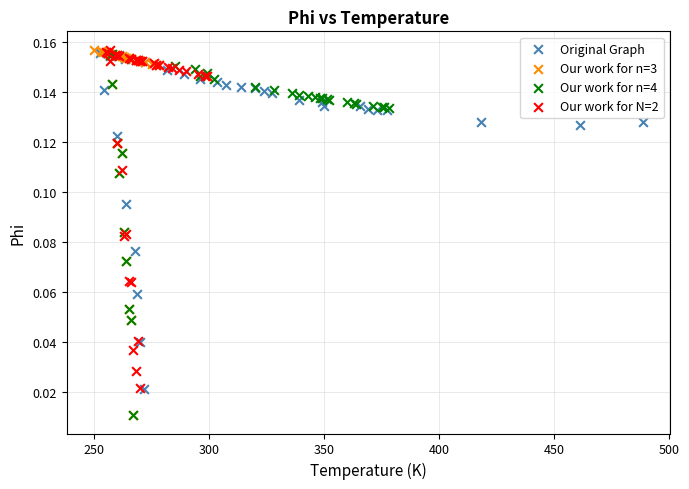

Which series has the widest spread of Y values?

Our work for n=3